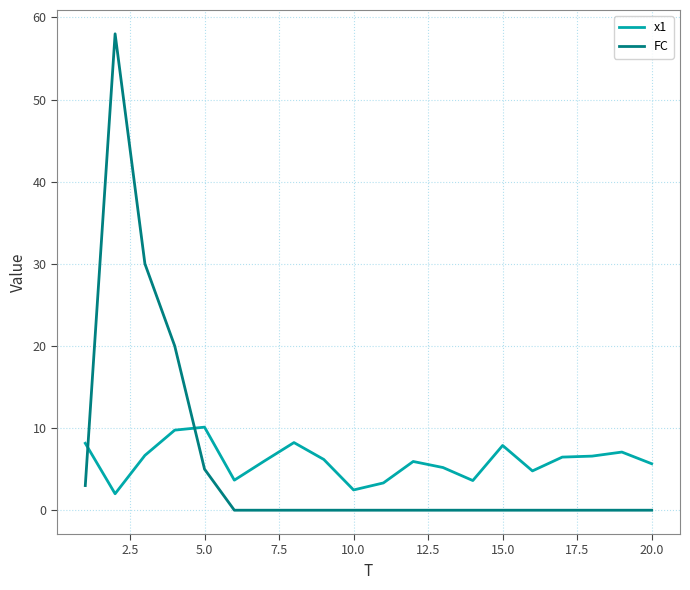

In x1, how many points are higher than both neighbors (excluding endpoints)?

5